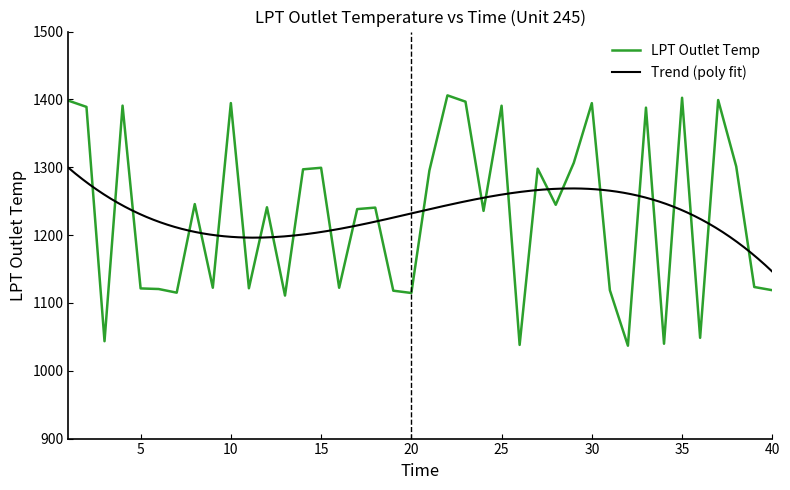

True or false: there are more than 0 points higher than both neighbors.

True